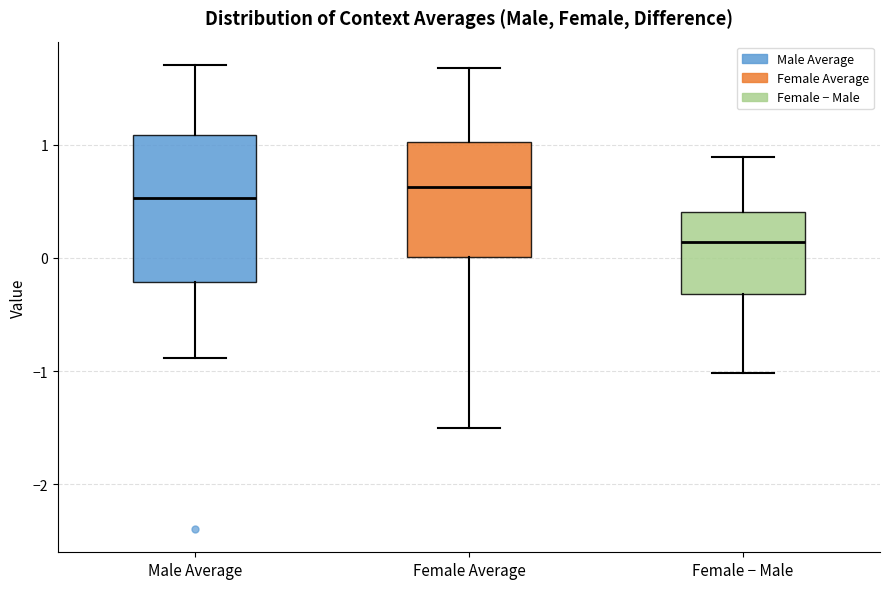

Reading left to right, transcribe this box plot: for each box, give where its median line is, the range the box spans, and where its two whiskers end, as read against the y-axis. The values are not printed on the chart, so give them approximately, as read against the axis.

Male Average: median 0.5, box -0.2 to 1.1, whiskers -0.9 to 1.7
Female Average: median 0.6, box 0.0 to 1.0, whiskers -1.5 to 1.7
Female − Male: median 0.1, box -0.3 to 0.4, whiskers -1.0 to 0.9